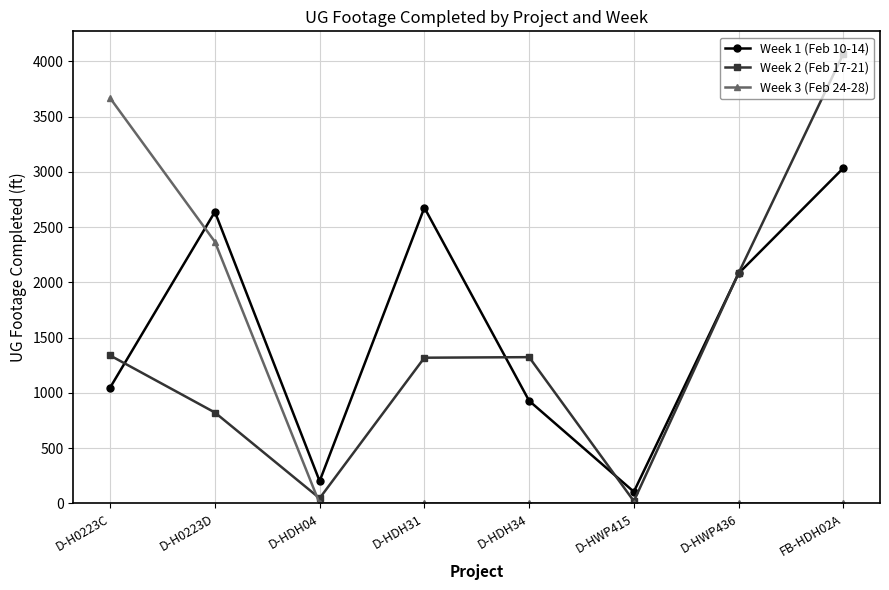

List the series in order of their peak value, lowest first.

Week 1 (Feb 10-14), Week 3 (Feb 24-28), Week 2 (Feb 17-21)